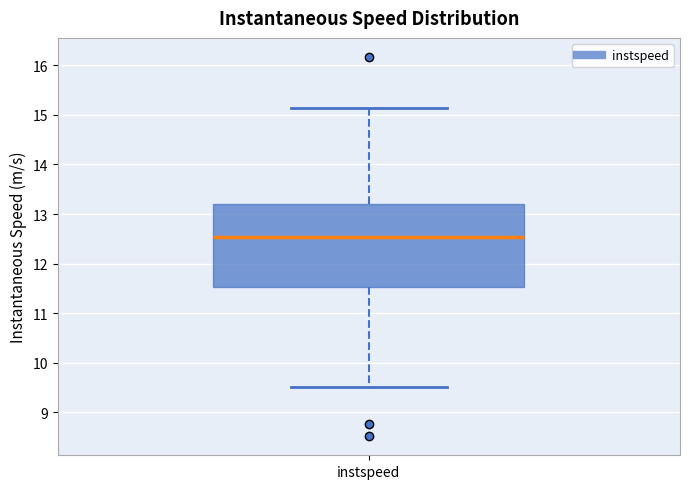

Where does the median line of the box for instspeed sit on the y-axis? The values are not printed on the chart, so give them approximately, as read against the axis.

12.5